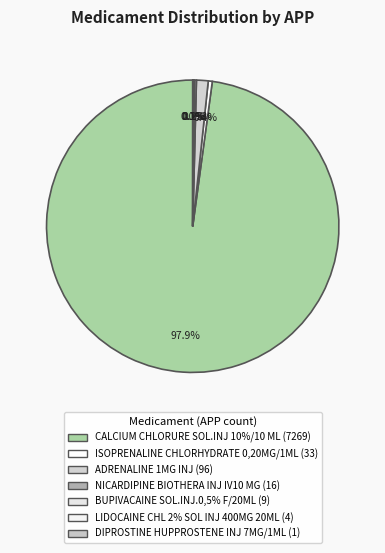

Which has a higher value, CALCIUM CHLORURE SOL.INJ 10%/10 ML or BUPIVACAINE SOL.INJ.0,5% F/20ML?

CALCIUM CHLORURE SOL.INJ 10%/10 ML